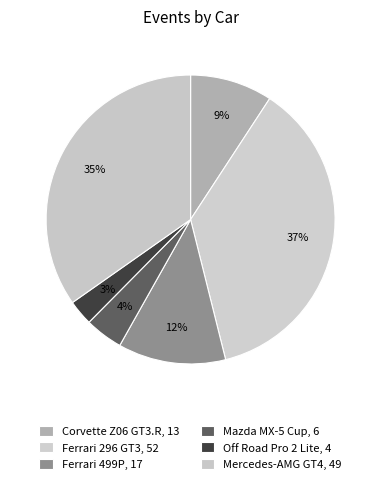

Count the number of slices in the pie.

6